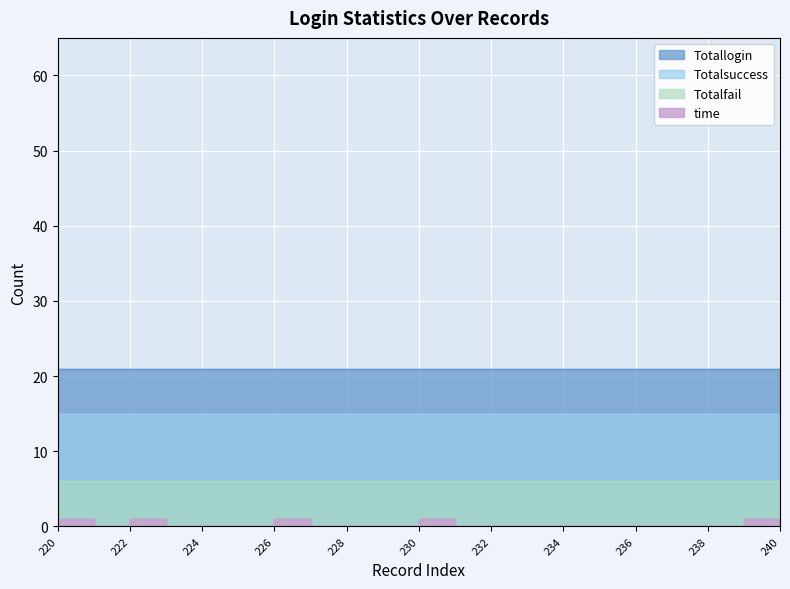

Reading left to right, what are all the values shown in this chart?

time: 220=1	221=0	222=1	223=0	224=0	225=0	226=1	227=0	228=0	229=0	230=1	231=0	232=0	233=0	234=0	235=0	236=0	237=0	238=0	239=1	240=0
Totallogin: 220=21	221=21	222=21	223=21	224=21	225=21	226=21	227=21	228=21	229=21	230=21	231=21	232=21	233=21	234=21	235=21	236=21	237=21	238=21	239=21	240=21
Totalsuccess: 220=15	221=15	222=15	223=15	224=15	225=15	226=15	227=15	228=15	229=15	230=15	231=15	232=15	233=15	234=15	235=15	236=15	237=15	238=15	239=15	240=15
Totalfail: 220=6	221=6	222=6	223=6	224=6	225=6	226=6	227=6	228=6	229=6	230=6	231=6	232=6	233=6	234=6	235=6	236=6	237=6	238=6	239=6	240=6